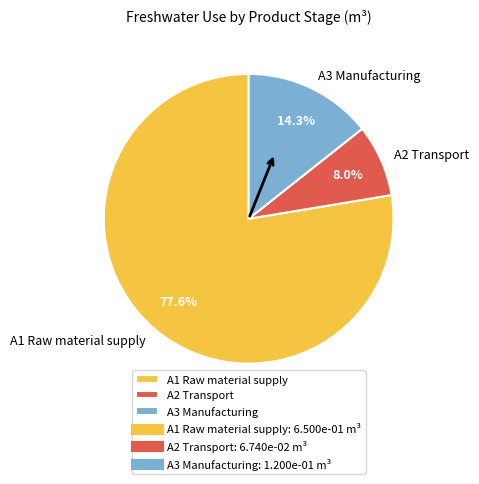

To the nearest percent, what is the average slice percentage?

33%